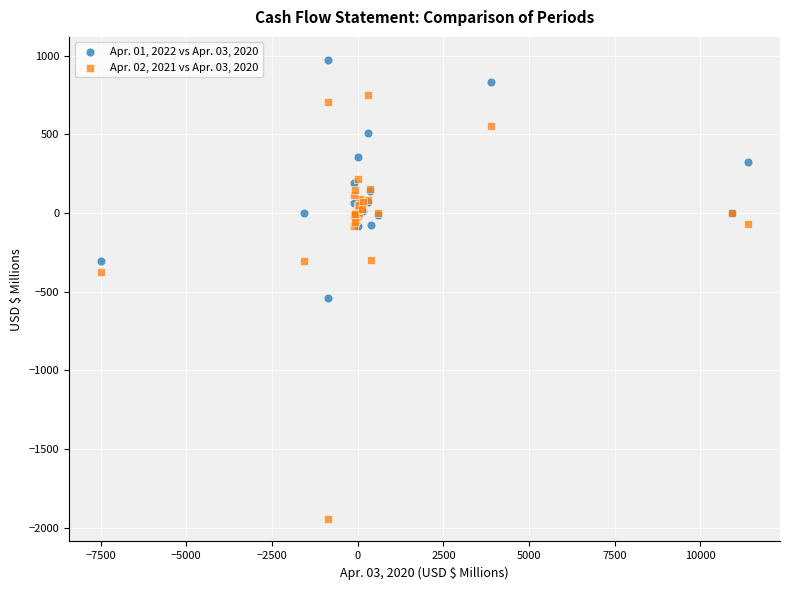

What are all the series names shown in the legend?

Apr. 01, 2022 vs Apr. 03, 2020, Apr. 02, 2021 vs Apr. 03, 2020